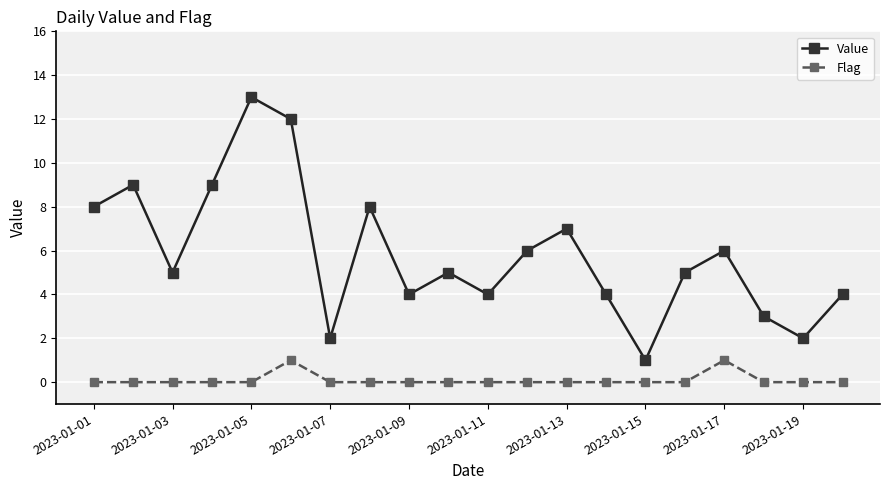

What is the value of the Value point at the 17th from the left?

6